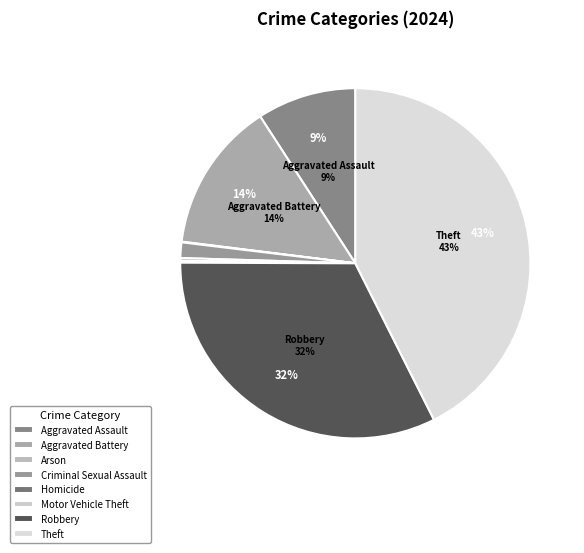

Between Aggravated Battery and Theft, which is larger?

Theft